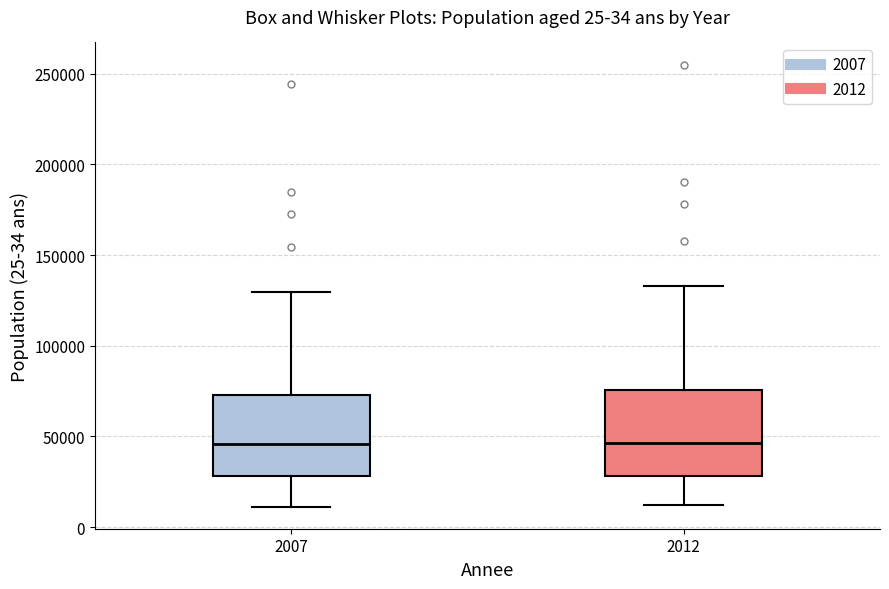

Where does the median line of the box at x = 2007 sit on the y-axis? The values are not printed on the chart, so give them approximately, as read against the axis.

45000